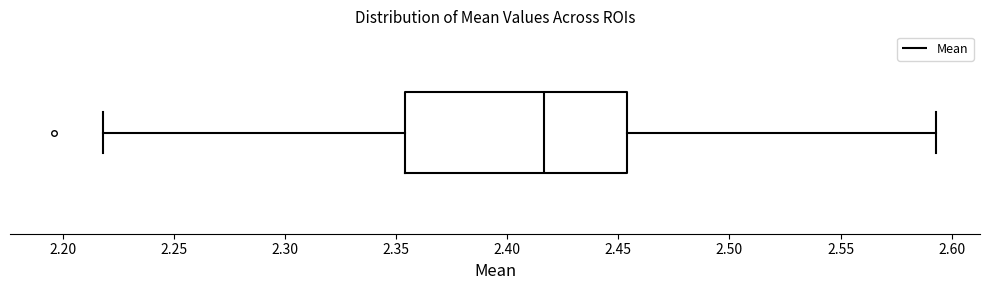

Where does the left whisker of the box end on the x-axis? The values are not printed on the chart, so give them approximately, as read against the axis.

2.220